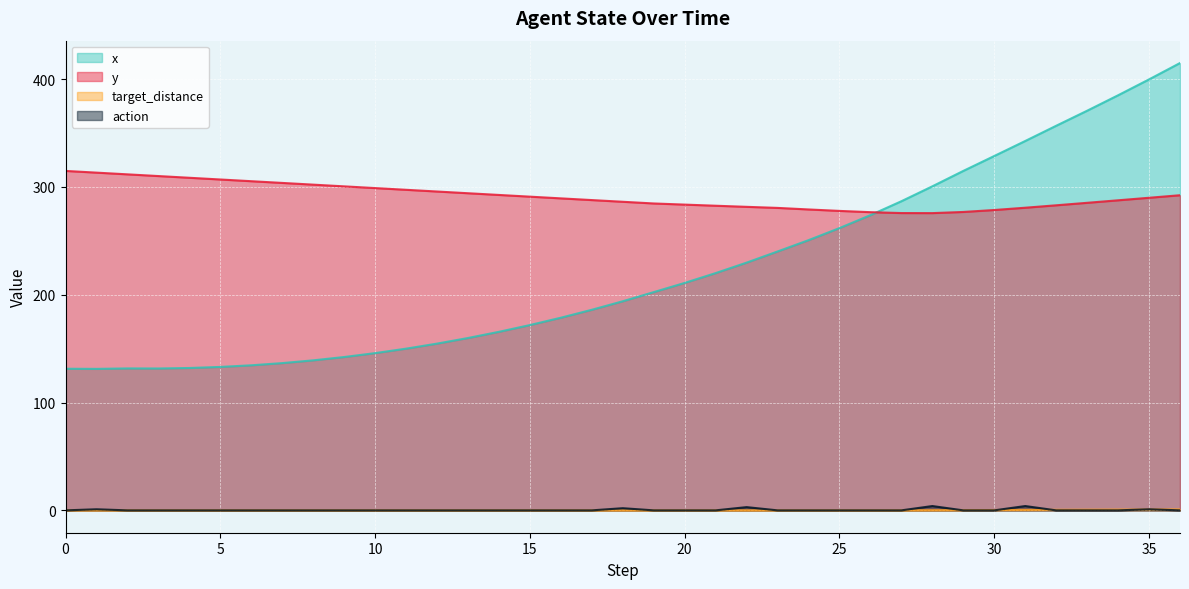

True or false: y has more than 2 points higher than both neighbors.

False